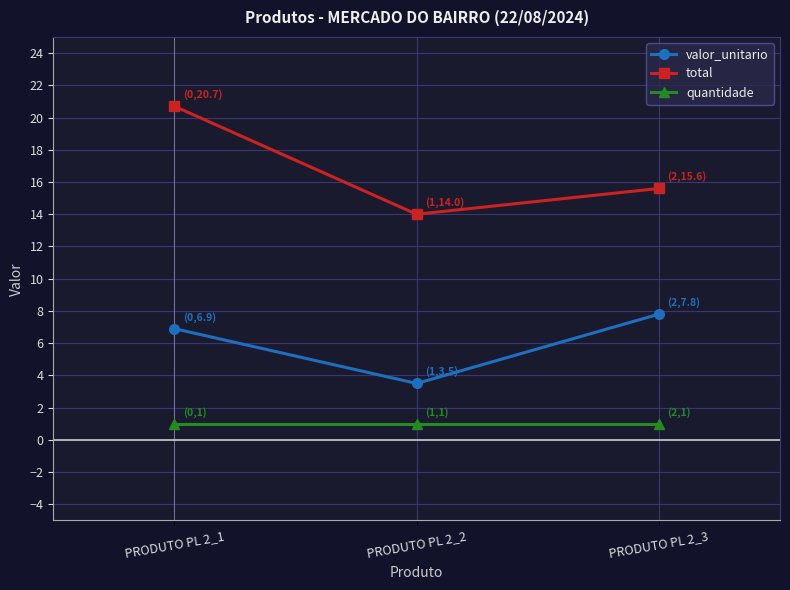

What is the sum of all total values?

50.3